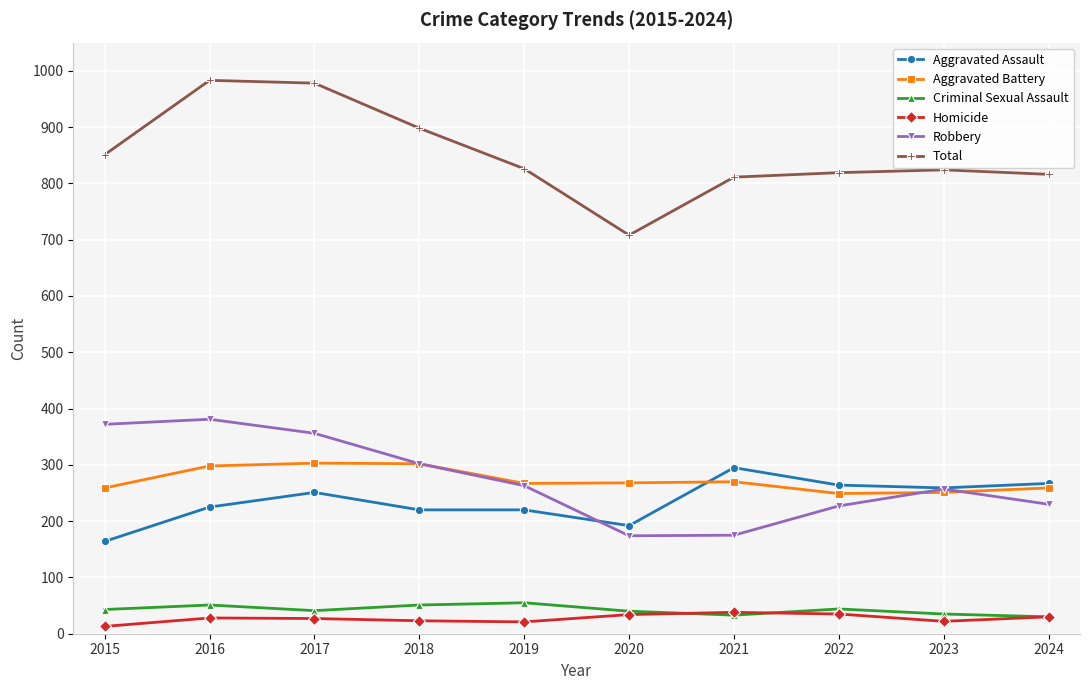

Is it true that Criminal Sexual Assault equals 87 at 2016?

False